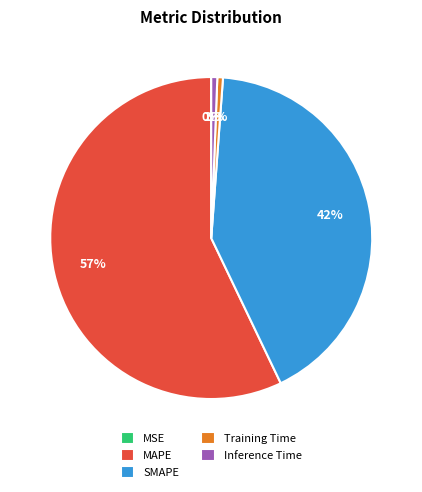

Between SMAPE and Training Time, which is larger?

SMAPE